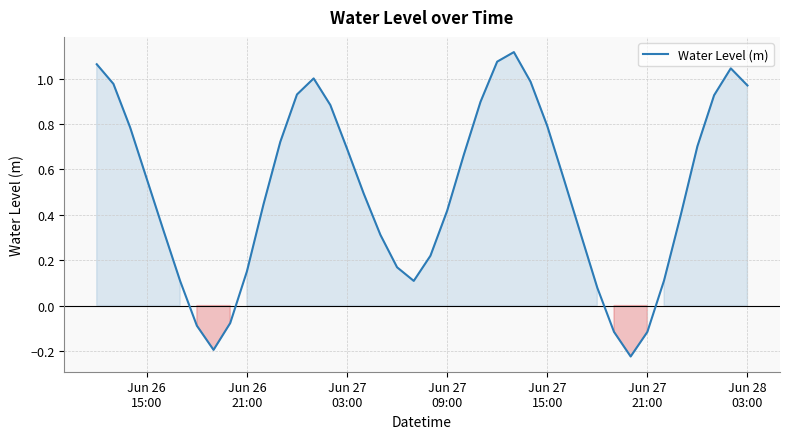

What is the difference between the maximum and minimum values?

1.3